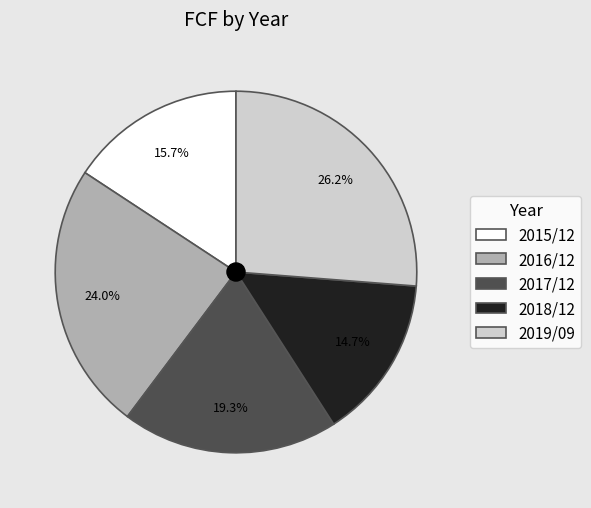

To the nearest percent, what portion does 2019/09 represent?

26%